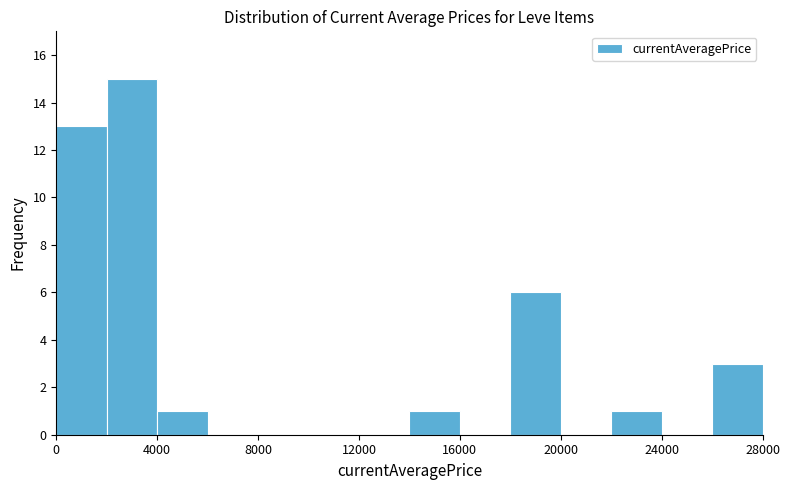

Reading left to right, transcribe this chart: for each bar, give the range it covers on the x-axis and its height. The values are not printed on the chart, so give them approximately, as read against the axis.

0 to 2000: 13
2000 to 4000: 15
4000 to 6000: 1
6000 to 8000: 0
8000 to 10000: 0
10000 to 12000: 0
12000 to 14000: 0
14000 to 16000: 1
16000 to 18000: 0
18000 to 20000: 6
20000 to 22000: 0
22000 to 24000: 1
24000 to 26000: 0
26000 to 28000: 3